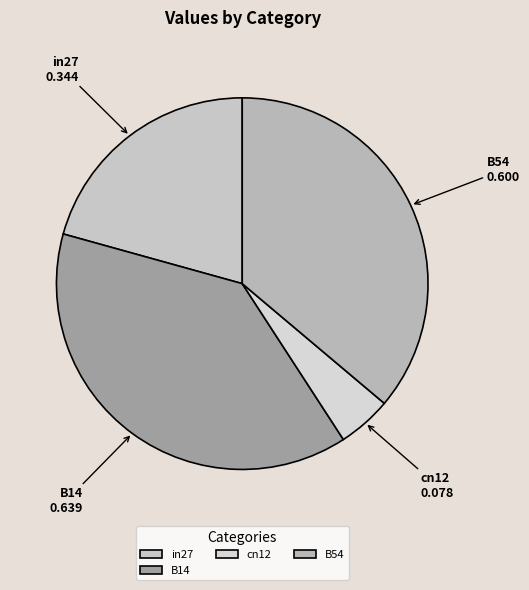

Which slice is the largest?

B14